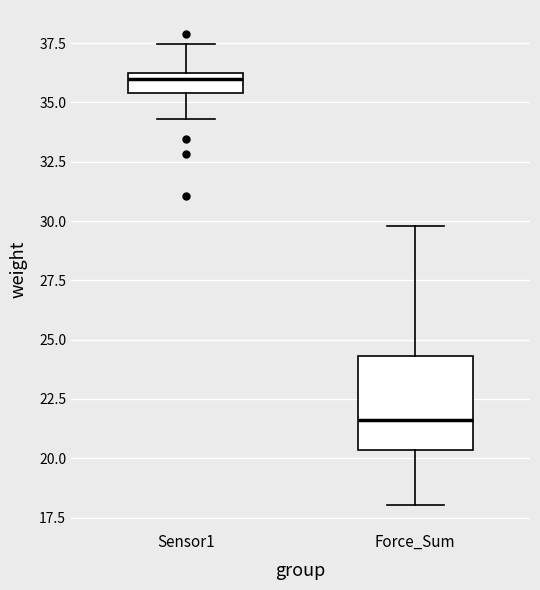

Reading left to right, read every box against the y-axis: the position of its median line, the range the box covers, and the ends of its whiskers. The values are not printed on the chart, so give them approximately, as read against the axis.

Sensor1: median 36.0 (just below the box's upper edge), box 35.5 to 36.0, whiskers 34.5 to 37.5
Force_Sum: median 21.5, box 20.5 to 24.5, whiskers 18.0 to 30.0